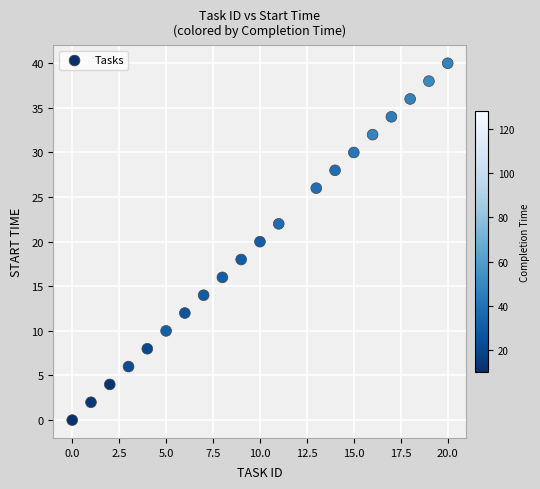

What is the range of Y values (max minus min)?

40